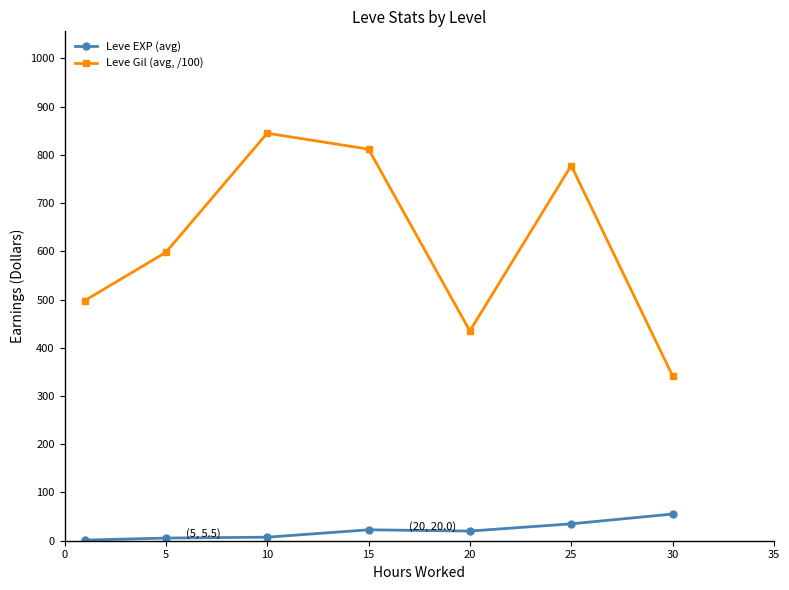

Which series has the largest total across all categories?

Leve Gil (avg, /100)